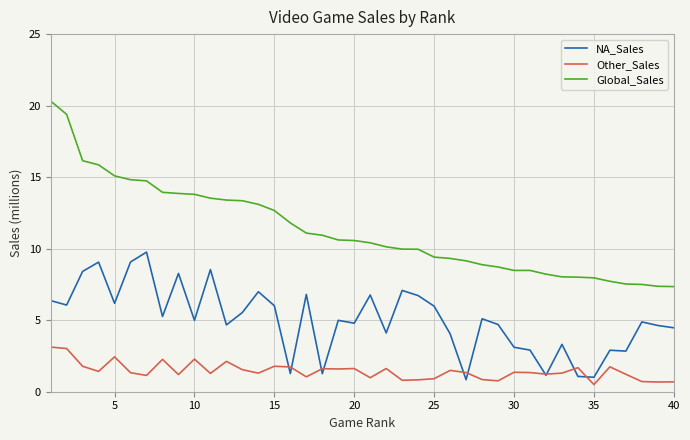

True or false: NA_Sales and Global_Sales cross at least once.

False